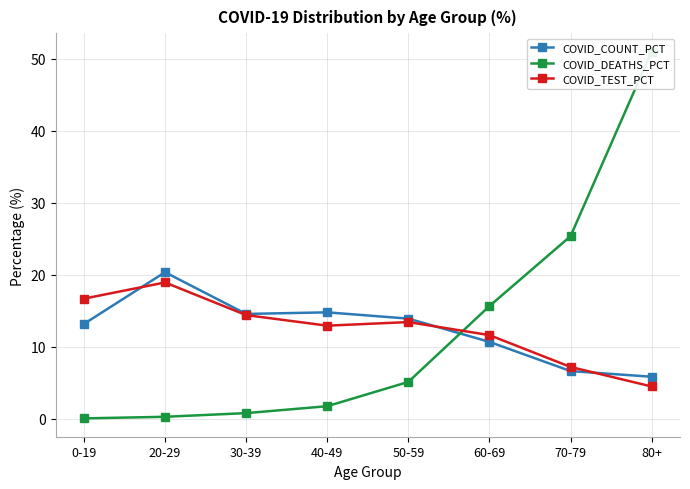

How many values in the COVID_TEST_PCT series exceed 13?

4